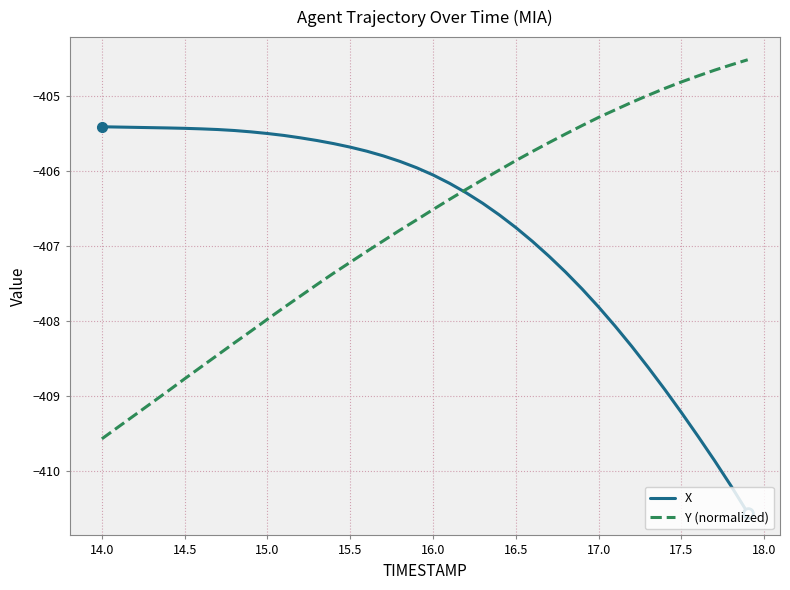

What is the maximum value shown in the chart?

-404.5